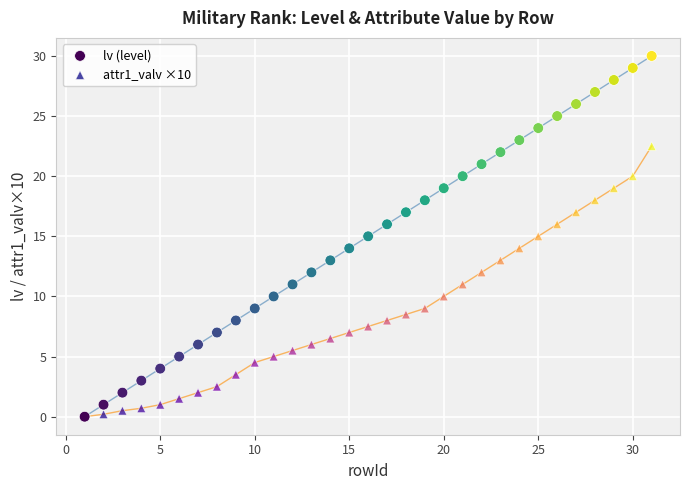

What are all the series names shown in the legend?

lv (level), attr1_valv ×10